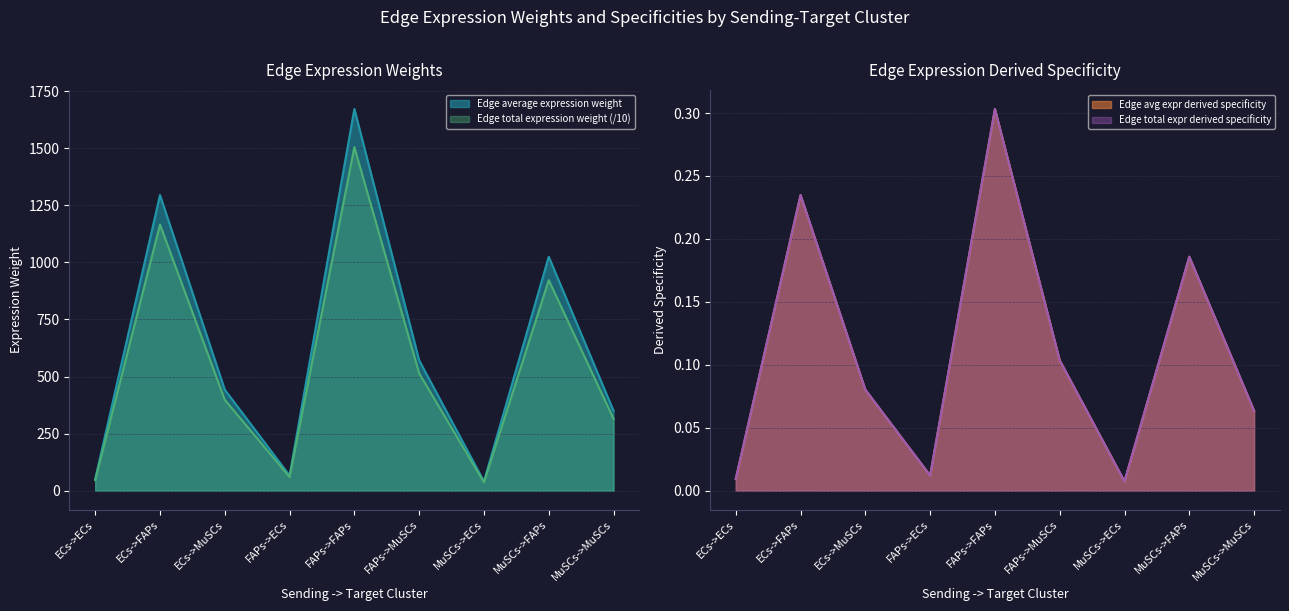

What value does the Edge avg expr derived specificity series have at MuSCs->MuSCs?

315.0